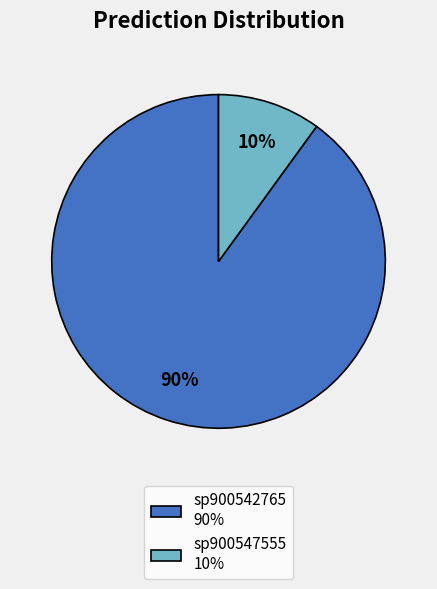

True or false: sp900542765 90% accounts for 81% of the total.

False